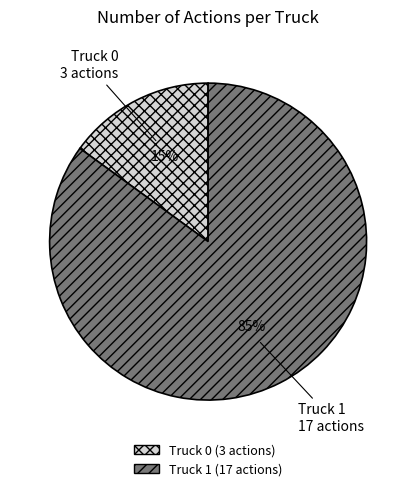

What is the smallest slice in the pie chart?

Truck 0